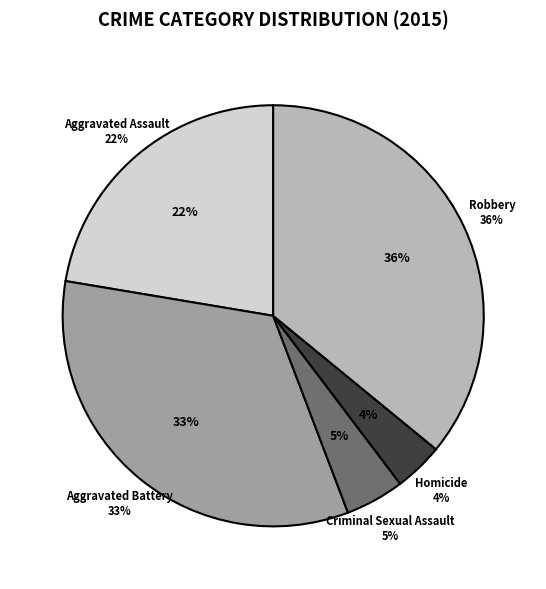

Combined, what portion of the pie is Criminal Sexual Assault and Aggravated Assault?

26.9%